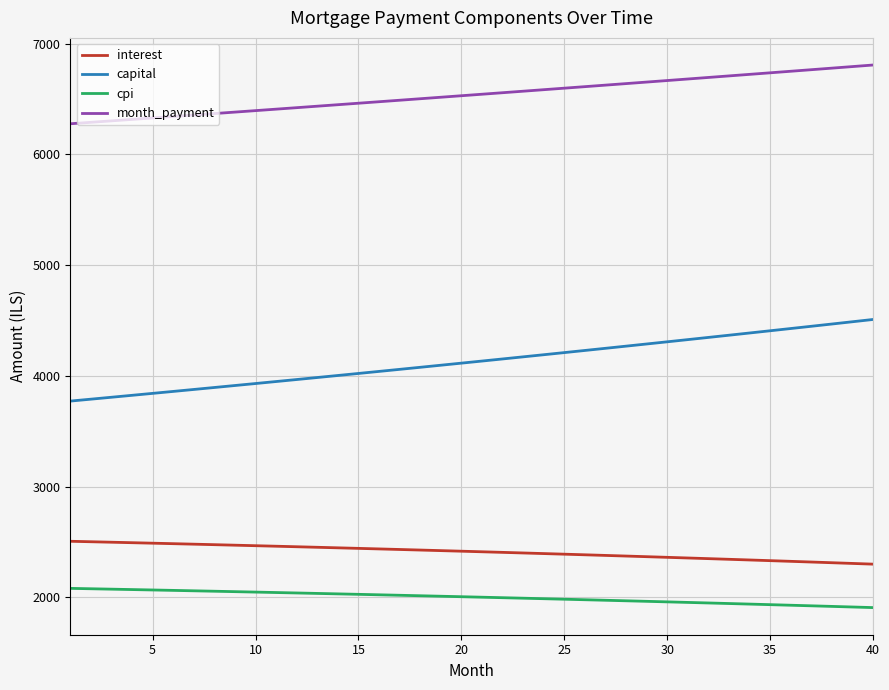

True or false: capital and month_payment intersect in this chart.

False